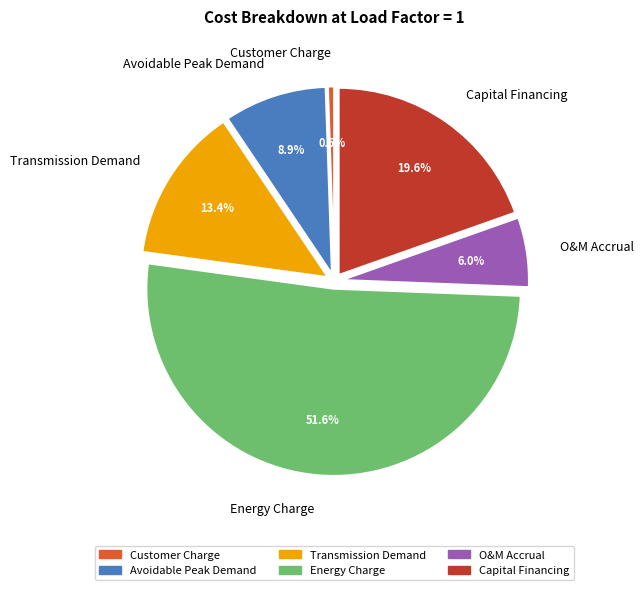

To the nearest percent, what is the difference between the Capital Financing and O&M Accrual slice percentages?

14%